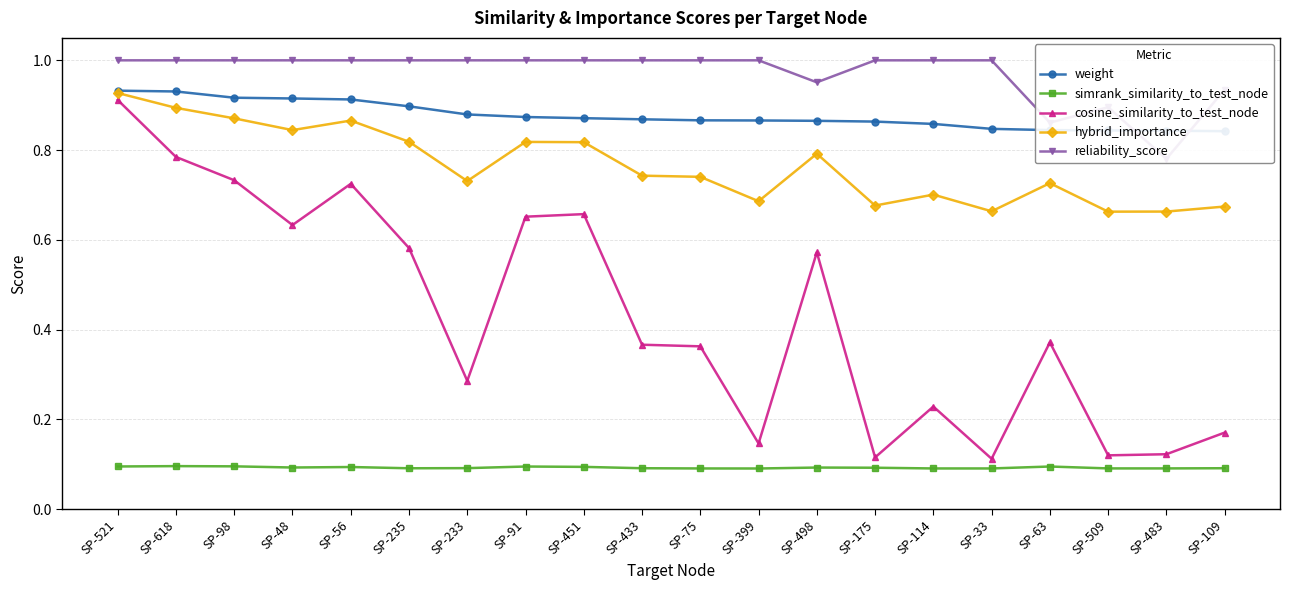

What are all the series names shown in the legend?

weight, simrank_similarity_to_test_node, cosine_similarity_to_test_node, hybrid_importance, reliability_score